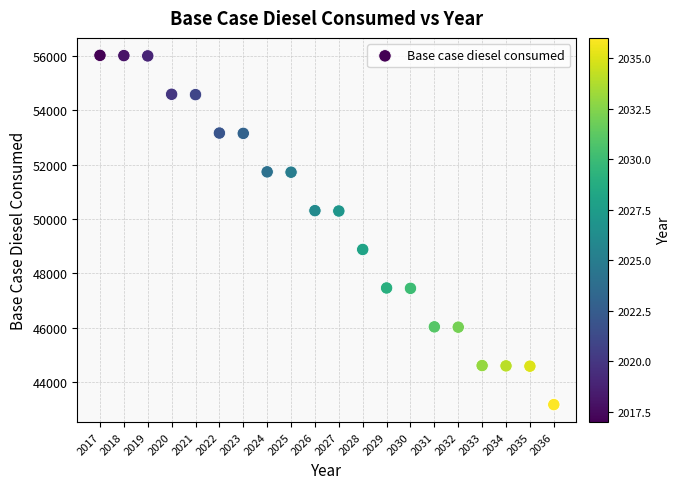

What is the range of Y values (max minus min)?

12837